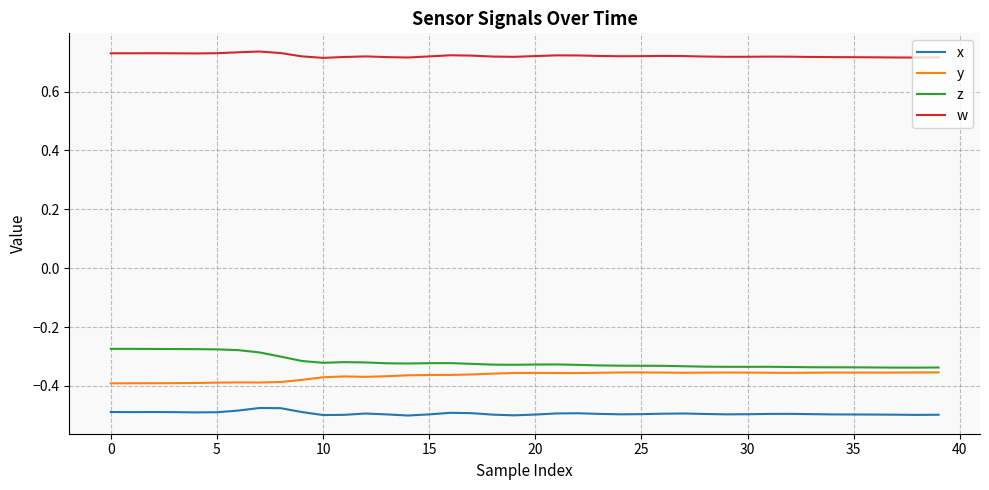

Which series has the largest total across all categories?

w